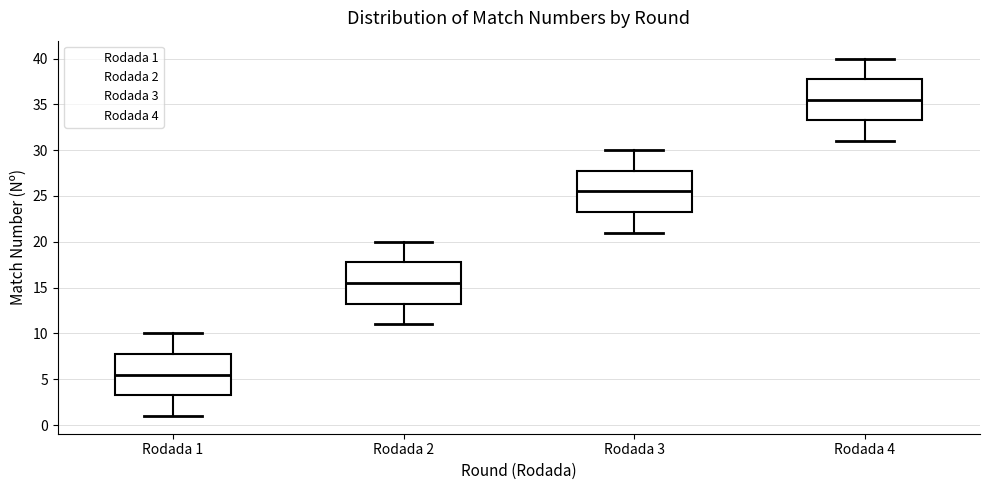

Reading left to right, transcribe this box plot: for each box, give where its median line is, the range the box spans, and where its two whiskers end, as read against the y-axis. The values are not printed on the chart, so give them approximately, as read against the axis.

Rodada 1: median 5.5, box 3.5 to 8.0, whiskers 1.0 to 10.0
Rodada 2: median 15.5, box 13.5 to 18.0, whiskers 11.0 to 20.0
Rodada 3: median 25.5, box 23.5 to 28.0, whiskers 21.0 to 30.0
Rodada 4: median 35.5, box 33.5 to 38.0, whiskers 31.0 to 40.0